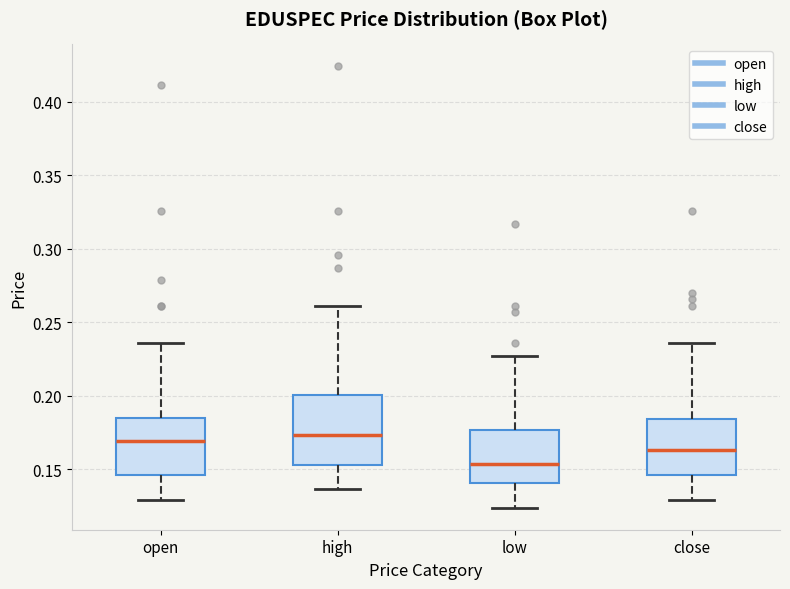

Reading left to right, transcribe this box plot: for each box, give where its median line is, the range the box spans, and where its two whiskers end, as read against the y-axis. The values are not printed on the chart, so give them approximately, as read against the axis.

open: median 0.170, box 0.145 to 0.185, whiskers 0.130 to 0.235
high: median 0.175, box 0.155 to 0.200, whiskers 0.135 to 0.260
low: median 0.155, box 0.140 to 0.175, whiskers 0.125 to 0.225
close: median 0.165, box 0.145 to 0.185, whiskers 0.130 to 0.235